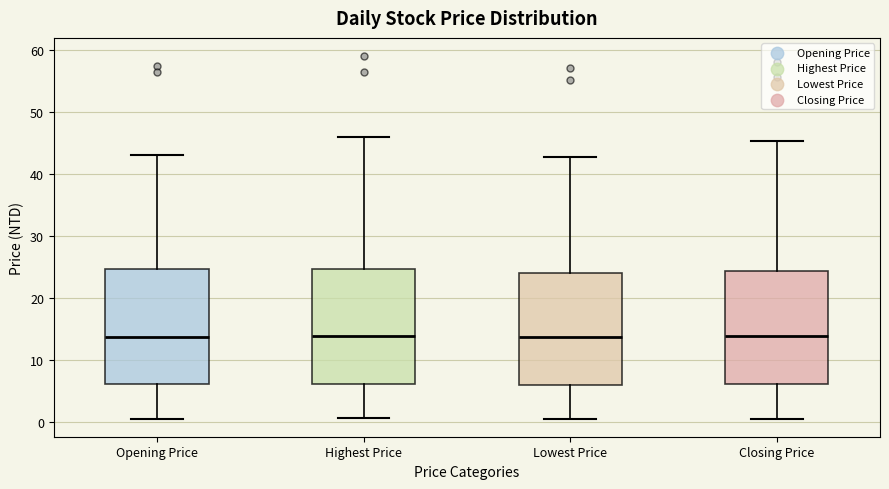

Reading left to right, transcribe this box plot: for each box, give where its median line is, the range the box spans, and where its two whiskers end, as read against the y-axis. The values are not printed on the chart, so give them approximately, as read against the axis.

Opening Price: median 14, box 6 to 25, whiskers 1 to 43
Highest Price: median 14, box 6 to 25, whiskers 1 to 46
Lowest Price: median 14, box 6 to 24, whiskers 1 to 43
Closing Price: median 14, box 6 to 24, whiskers 1 to 45